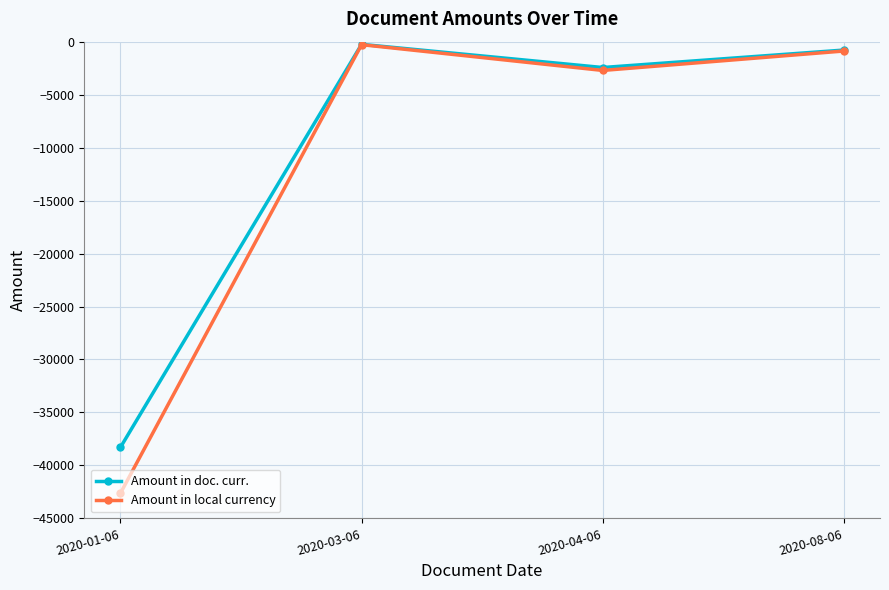

The value of Amount in local currency at 2020-01-06 is -71134.0. True or false?

False